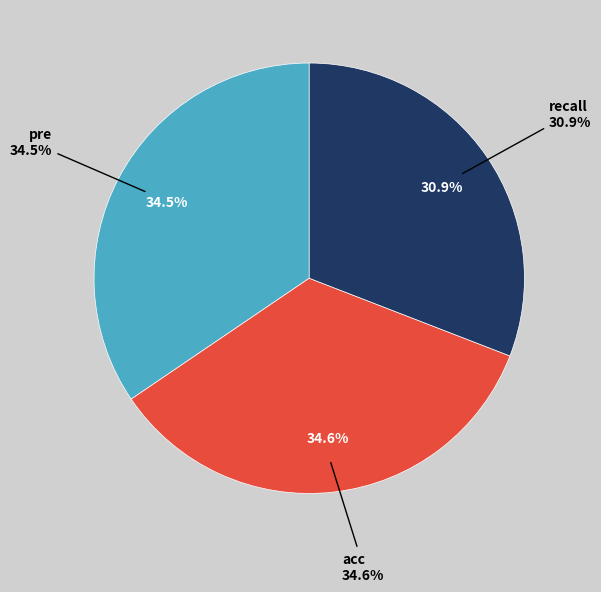

To the nearest percent, what portion does pre represent?

34%